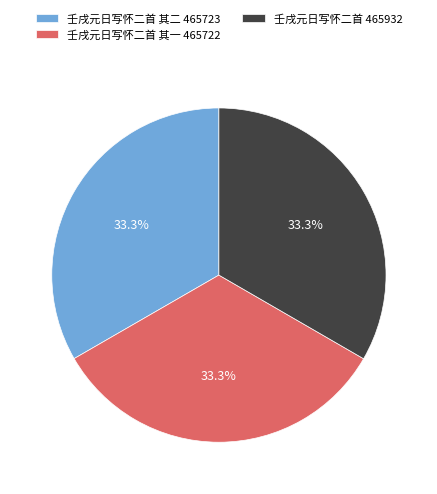

Count the number of slices in the pie.

3